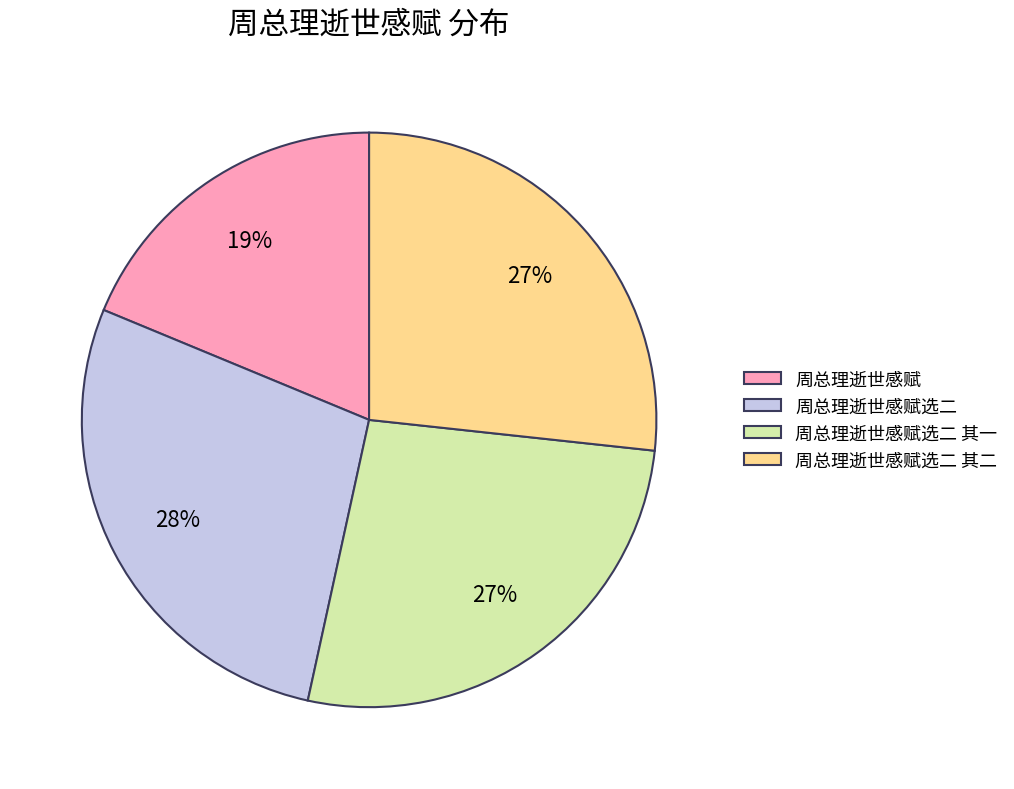

Is 周总理逝世感赋选二 其一 the majority of the pie?

No